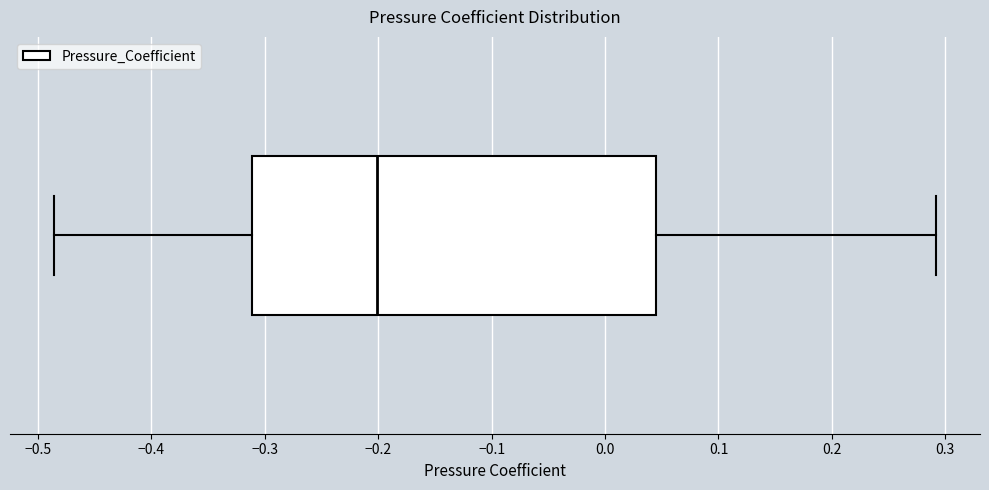

Read this box plot against the x-axis: the position of the median line, the range covered by the box, and the ends of both whiskers. The values are not printed on the chart, so give them approximately, as read against the axis.

median -0.20, box -0.31 to 0.05, whiskers -0.49 to 0.29